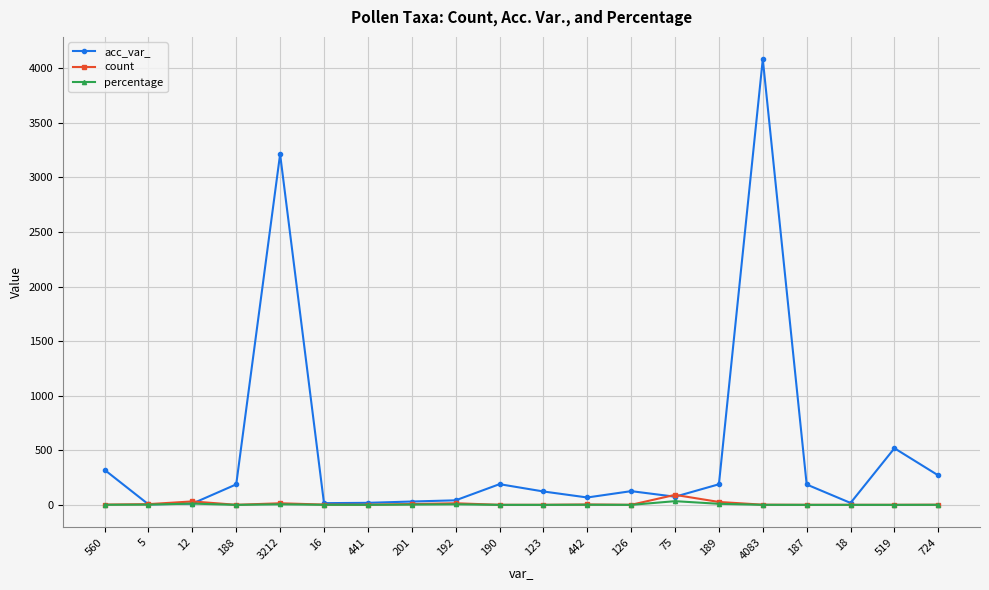

What is the sum of all acc_var_ values?

9693.0